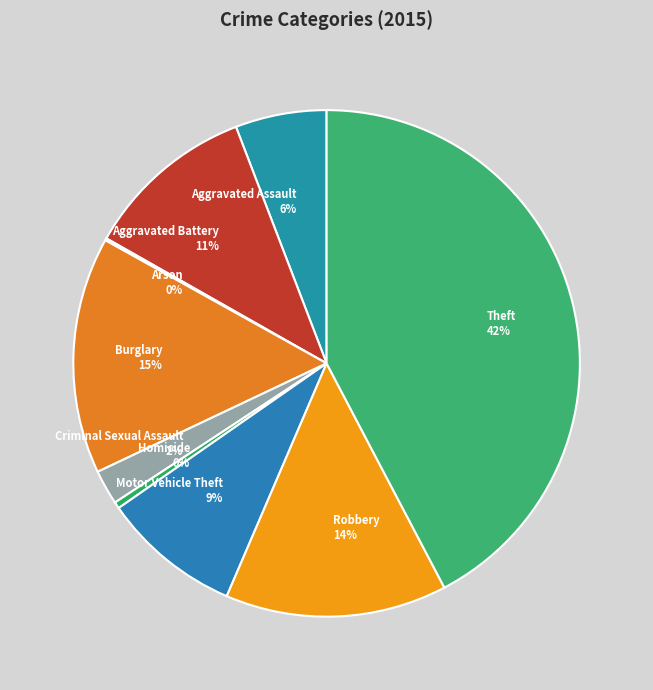

Which has a higher value, Criminal Sexual Assault or Aggravated Assault?

Aggravated Assault